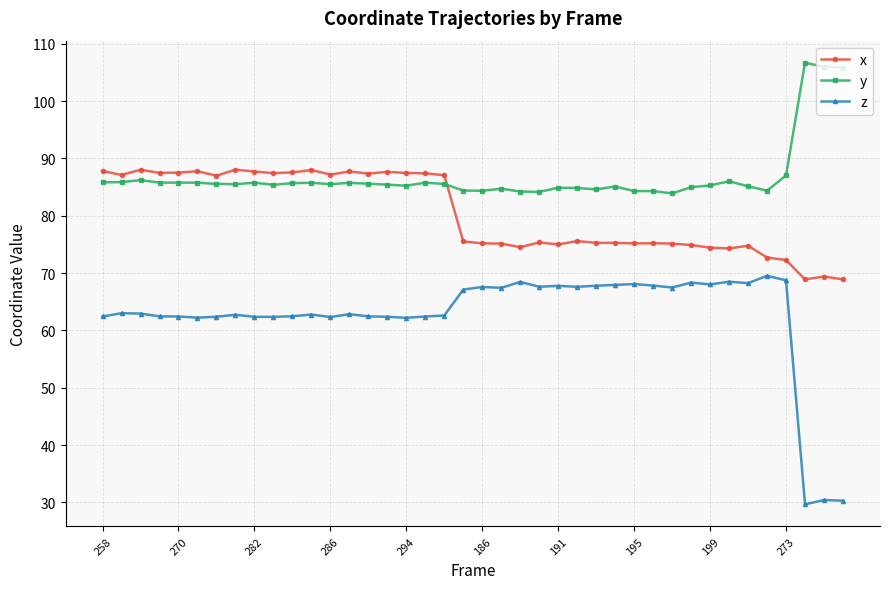

What is the average value of the x series?

80.4